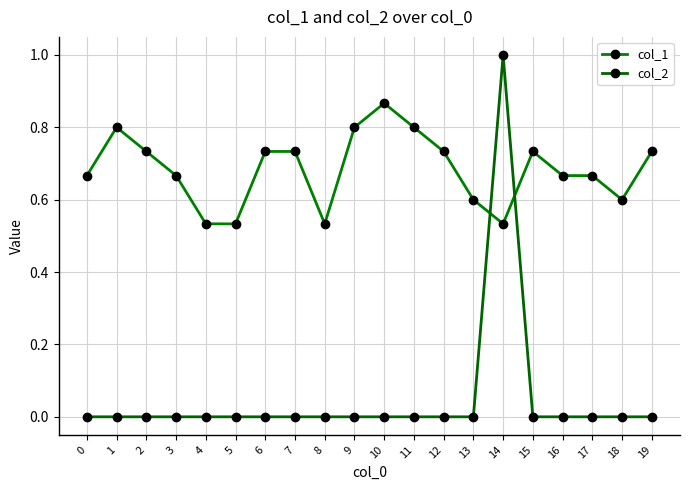

How many lines are shown in the chart?

2